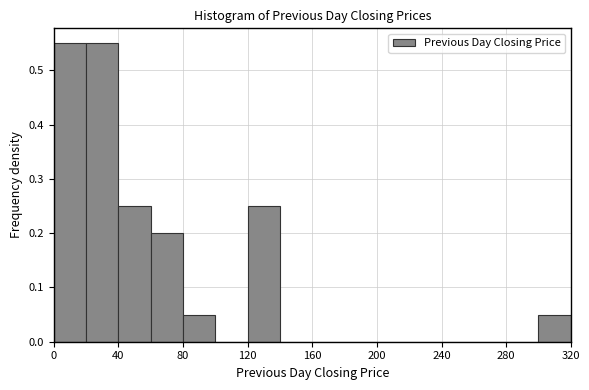

Reading left to right, transcribe this chart: for each bar, give the range it covers on the x-axis and its height. The values are not printed on the chart, so give them approximately, as read against the axis.

0 to 20: 0.55
20 to 40: 0.55
40 to 60: 0.25
60 to 80: 0.20
80 to 100: 0.05
100 to 120: 0
120 to 140: 0.25
140 to 160: 0
160 to 180: 0
180 to 200: 0
200 to 220: 0
220 to 240: 0
240 to 260: 0
260 to 280: 0
280 to 300: 0
300 to 320: 0.05